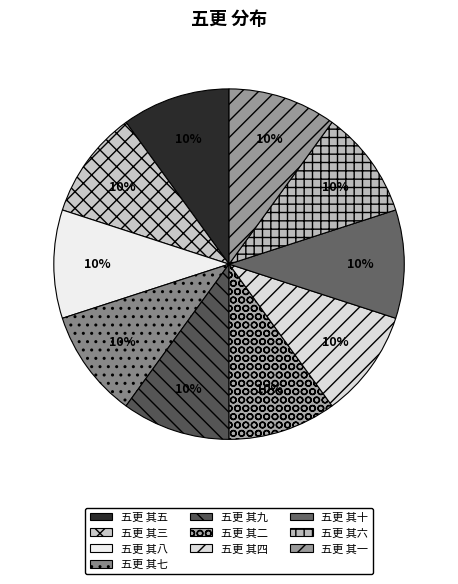

Combined, what portion of the pie is 五更 其九 and 五更 其五?

20.0%